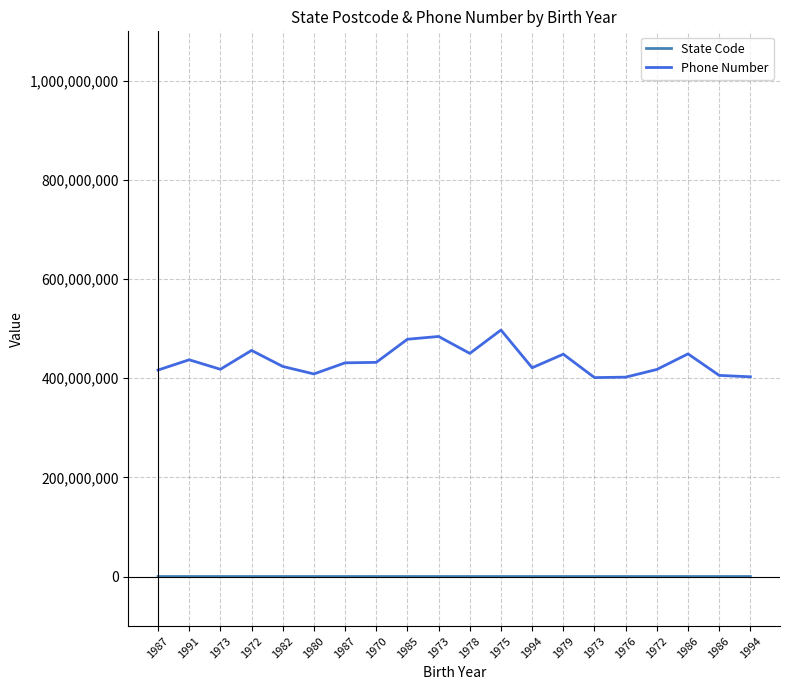

True or false: State Code and Phone Number intersect in this chart.

False